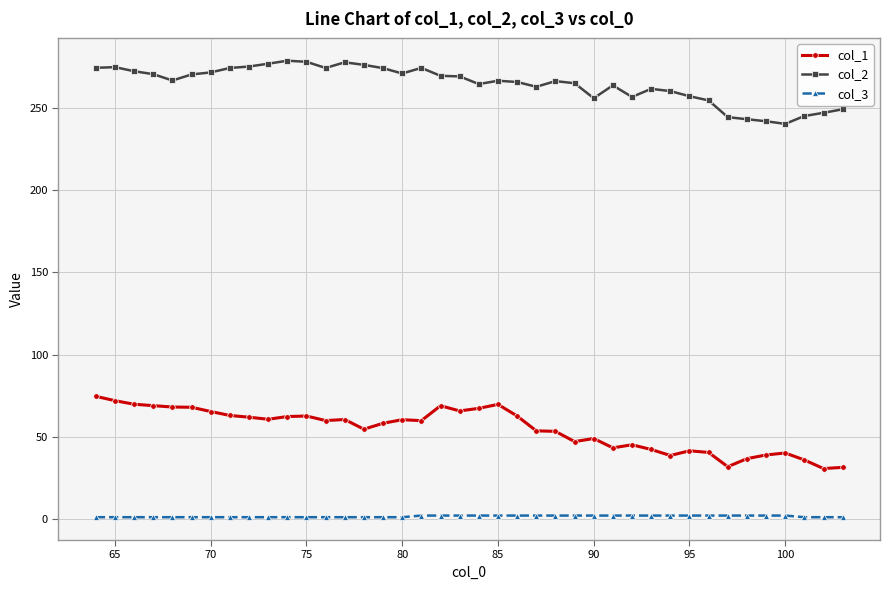

Rank the series by their maximum value, from highest to lowest.

col_2, col_1, col_3